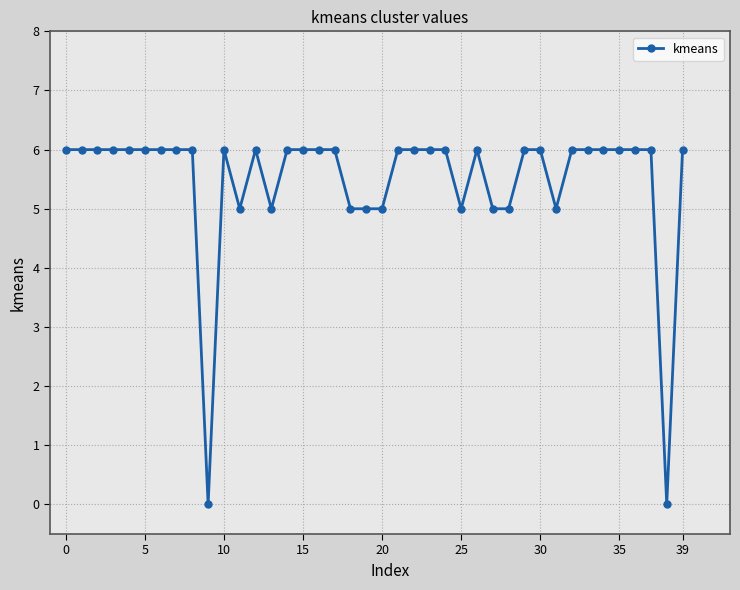

What is the value of the 9th point from the left?

6